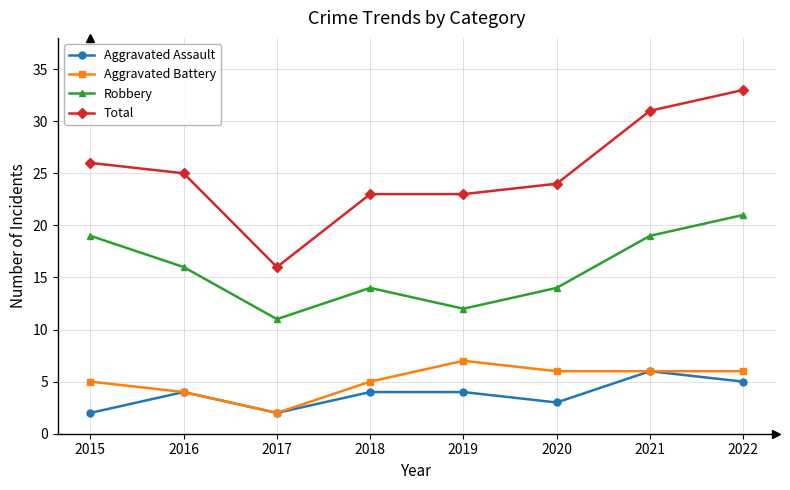

True or false: Aggravated Battery has more than 0 interior local peaks.

True